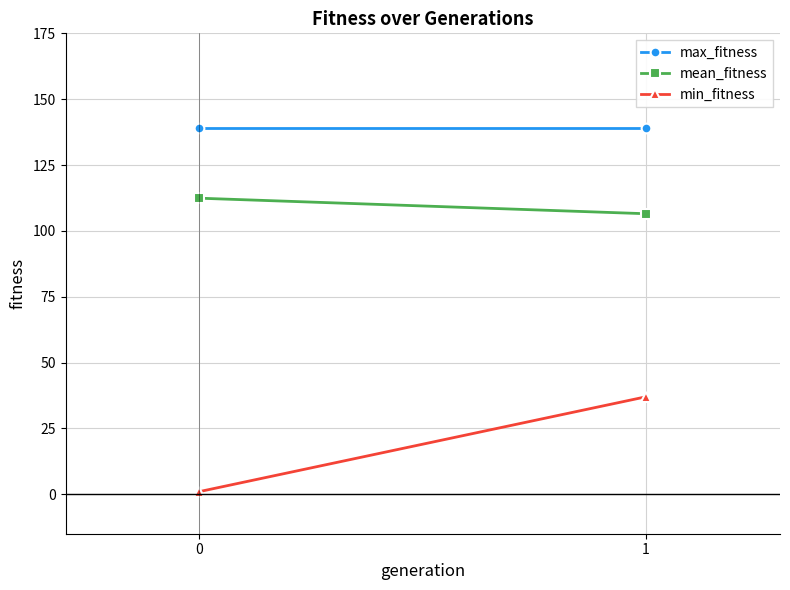

Which series has the largest range (max minus min)?

min_fitness